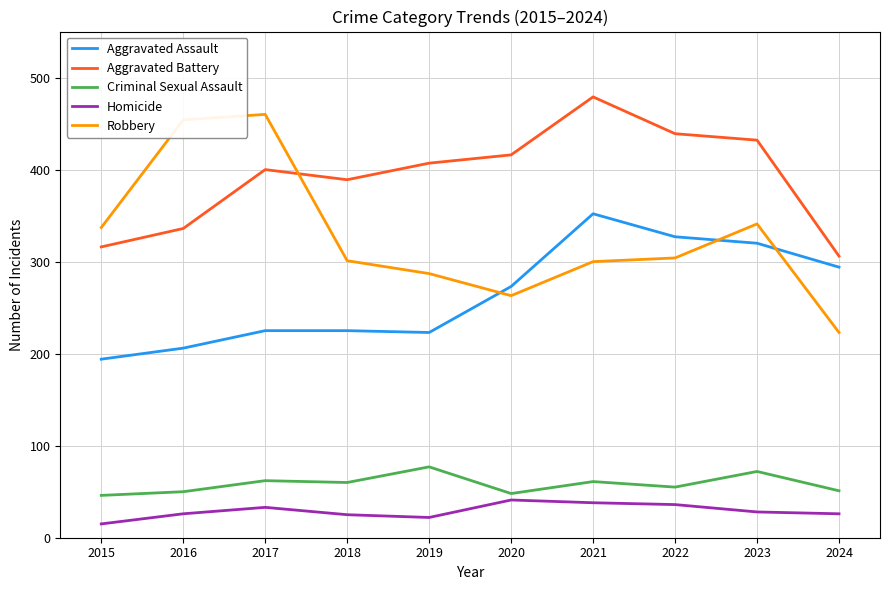

Which category has the highest value in the Aggravated Assault series?

2021